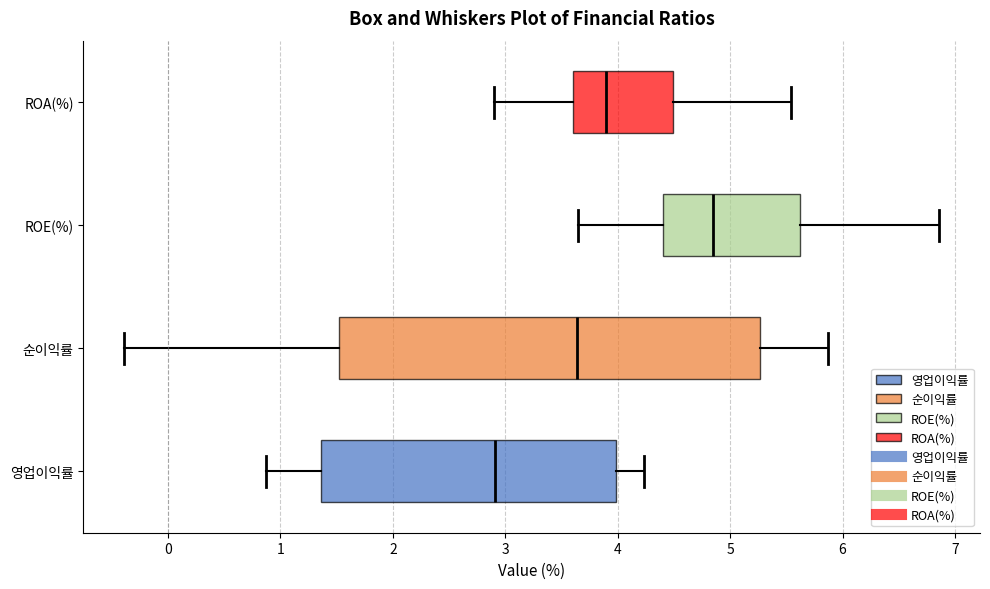

Which box has the furthest to the left median line?

영업이익률